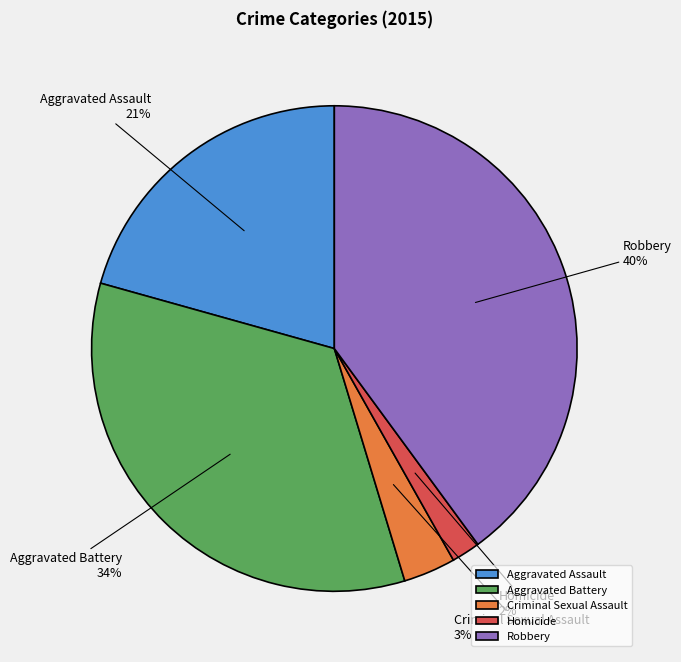

Count the number of slices in the pie.

5